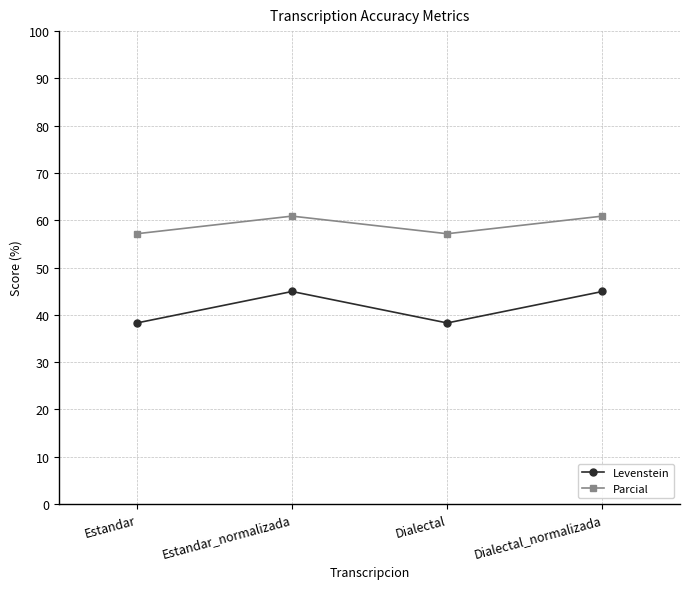

What is the label of the 2nd point from the right?

Dialectal